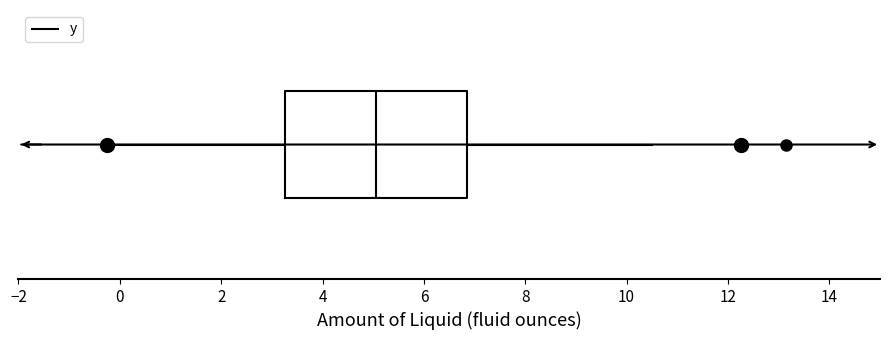

Where is the left edge of the box on the x-axis? The values are not printed on the chart, so give them approximately, as read against the axis.

3.2